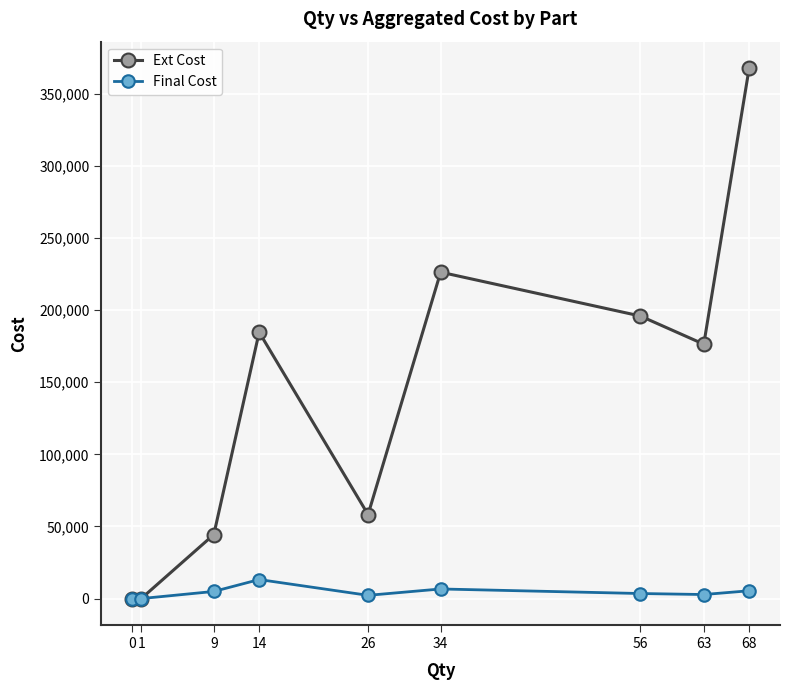

What is the sum of the Ext Cost values at 63 and 14?

360973.7